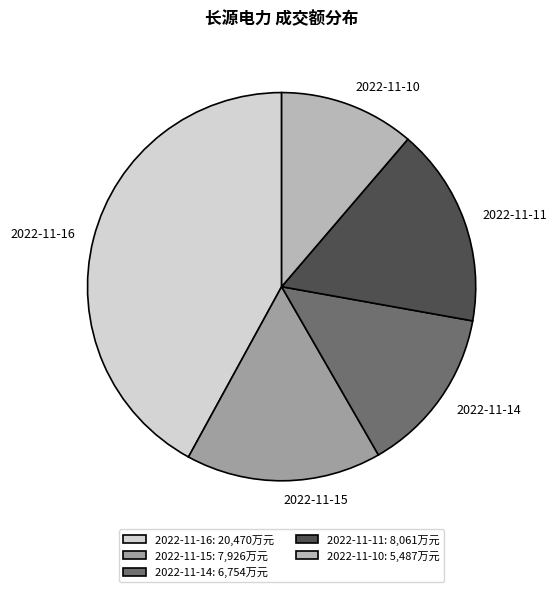

How many segments does this pie chart have?

5